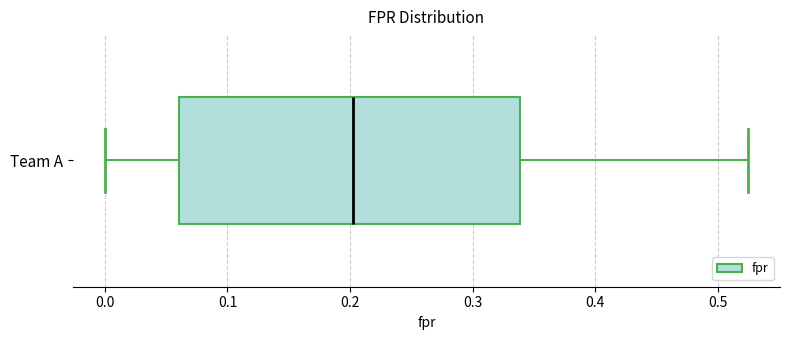

Where does the left whisker of the box for Team A end on the x-axis? The values are not printed on the chart, so give them approximately, as read against the axis.

0.00